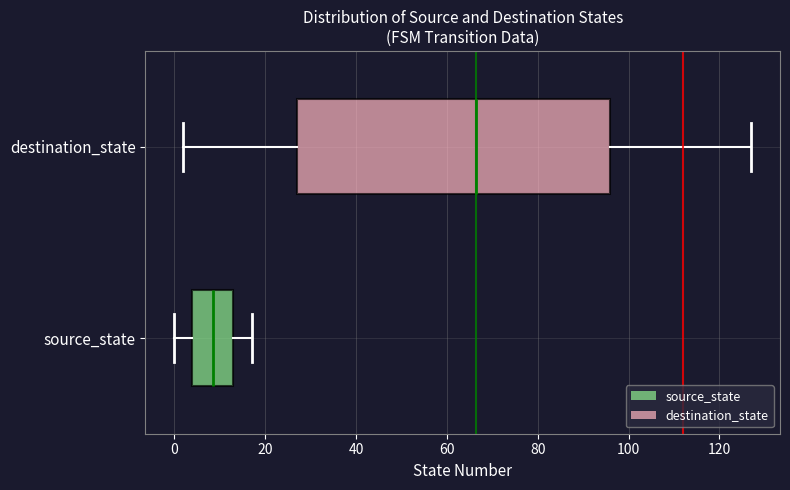

Where does the left whisker of the box for source_state end on the x-axis? The values are not printed on the chart, so give them approximately, as read against the axis.

0